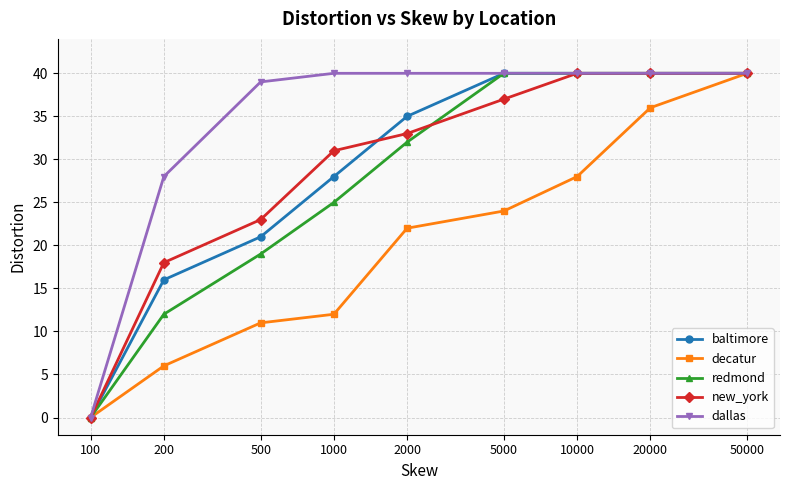

Is it true that dallas equals 64 at 1000?

False